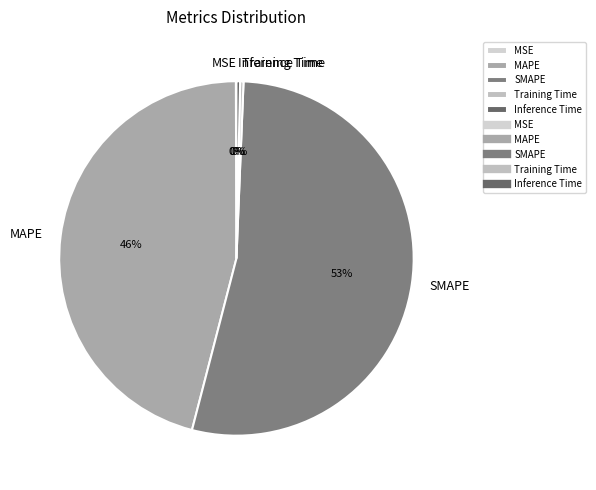

Which slice is the largest?

SMAPE